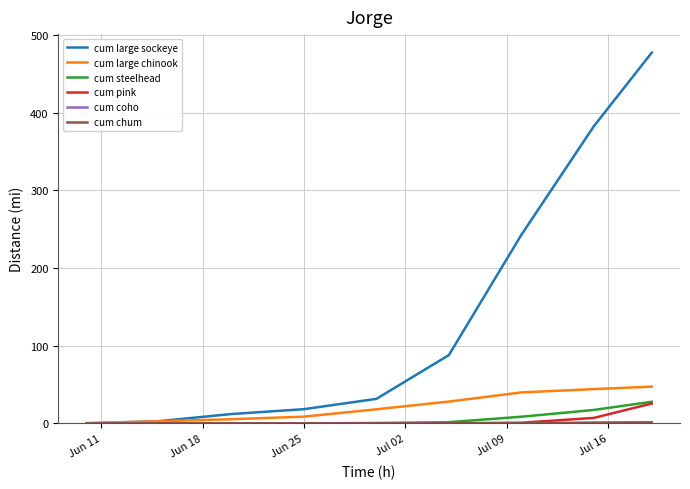

Which series has the widest spread of values?

cum large sockeye